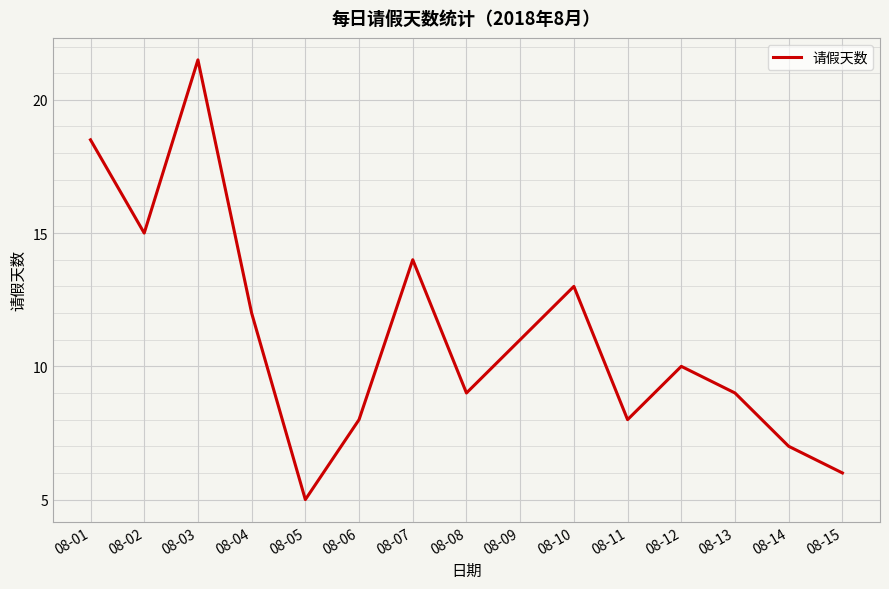

How many interior local valleys (lower than both neighbors) does the data have?

4